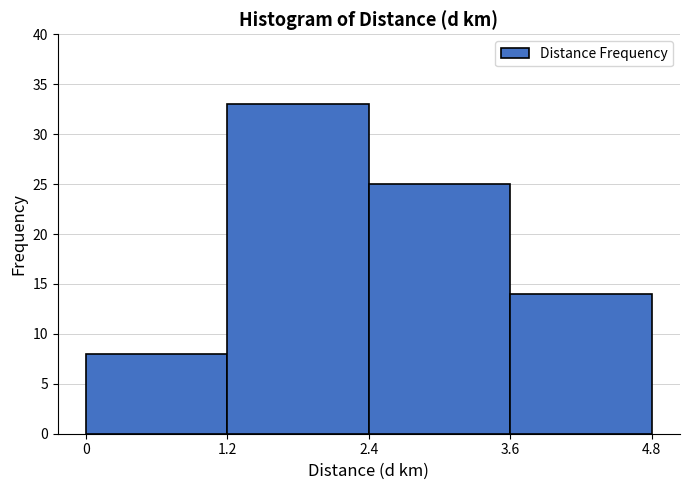

Reading left to right, transcribe all the data shown in this chart.

0=8	1.2=33	2.4=25	3.6=14